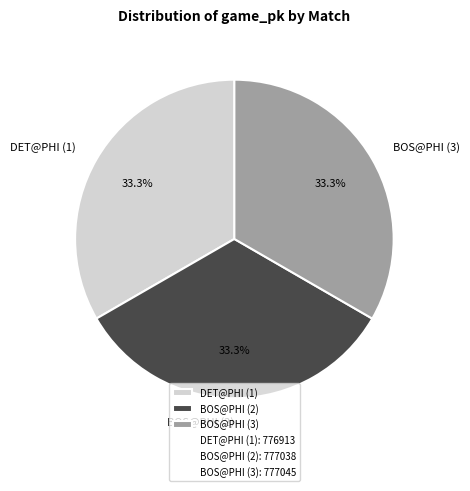

What portion of the pie excludes BOS@PHI (3)?

66.7%